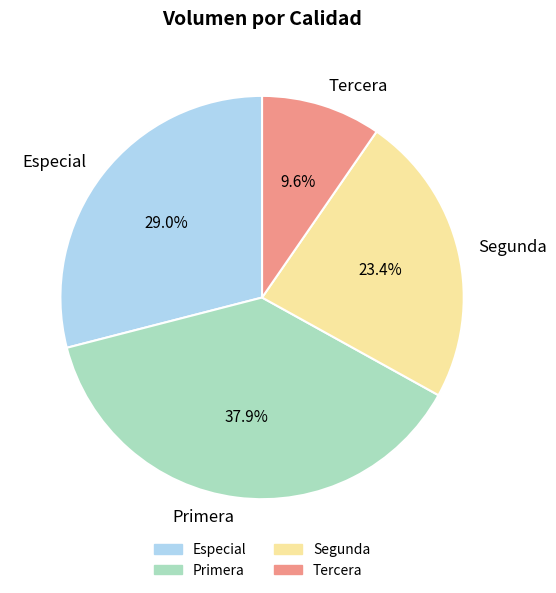

Count the number of slices in the pie.

4